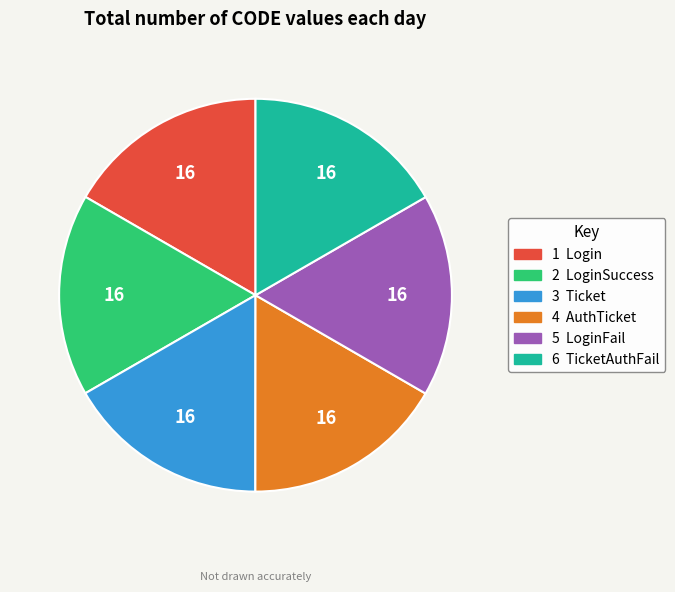

Does any single category account for the majority?

No